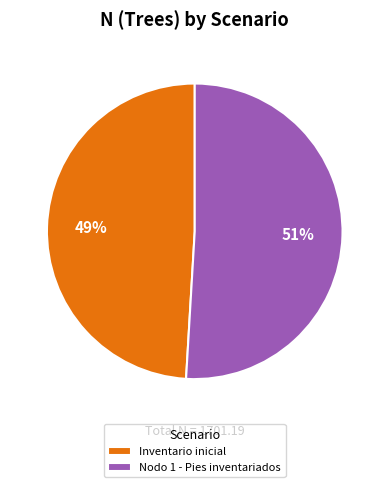

How many slices are in this pie chart?

2